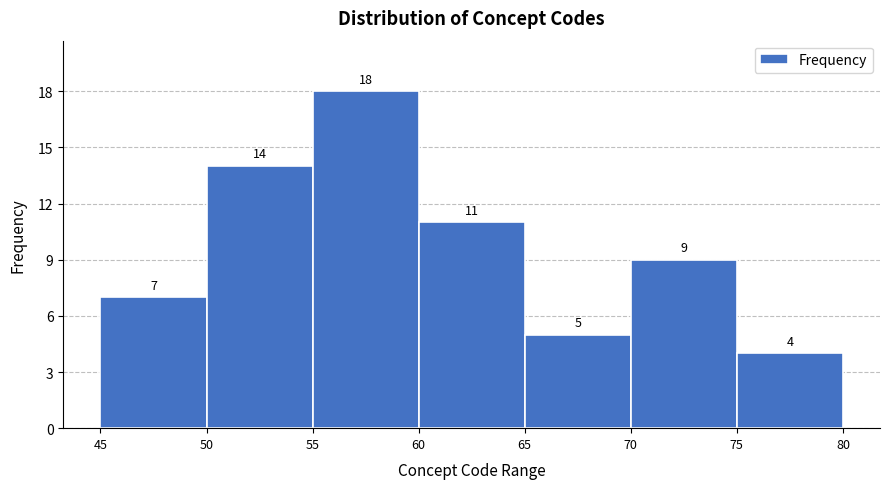

Reading left to right, list every bar in this chart as the range it spans on the x-axis followed by its height.

45 to 50: 7
50 to 55: 14
55 to 60: 18
60 to 65: 11
65 to 70: 5
70 to 75: 9
75 to 80: 4